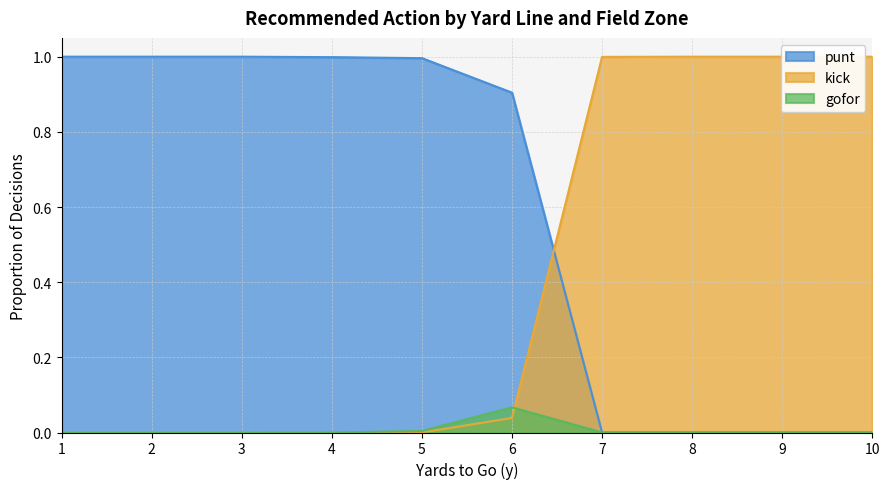

How many lines are shown in the chart?

3